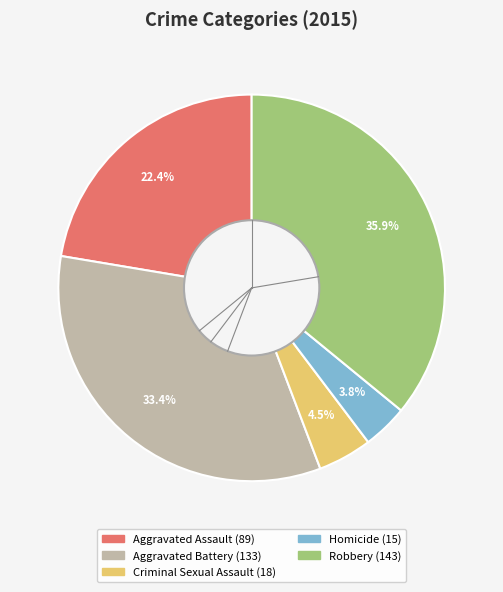

Do Robbery and Aggravated Battery together represent more than half of the pie?

Yes